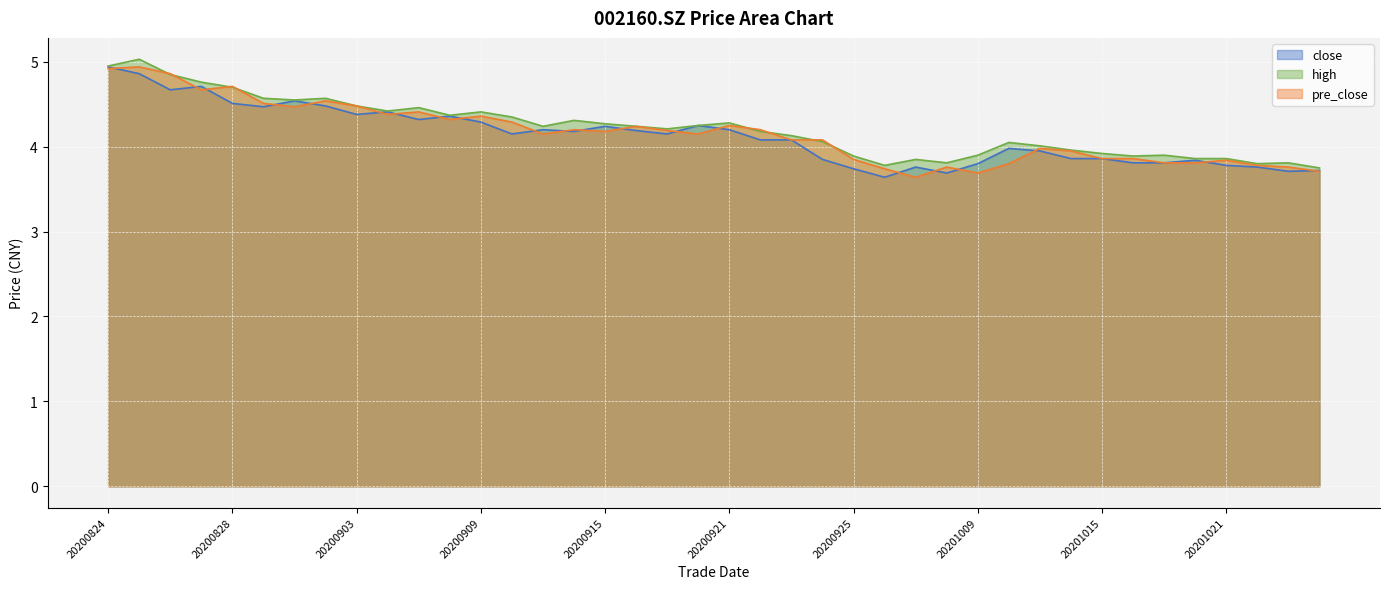

Which has a higher value, 20200924 or 20201015?

20201015